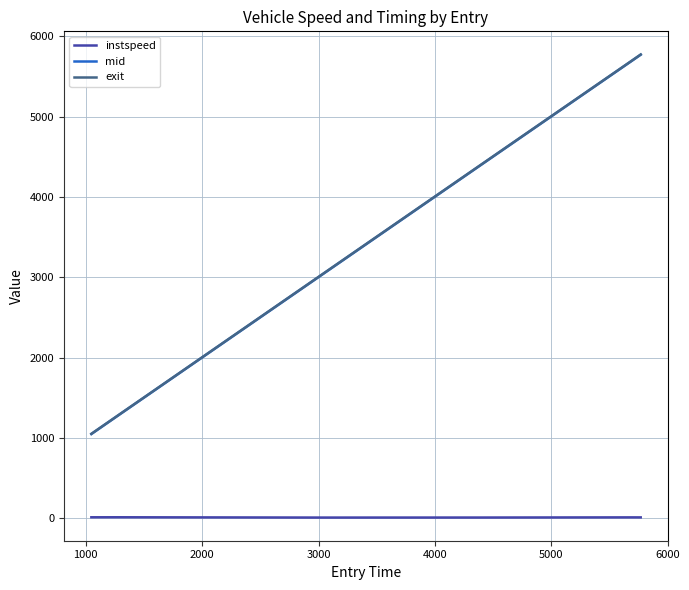

What is the difference between the maximum and second lowest values in the instspeed series?

3.4